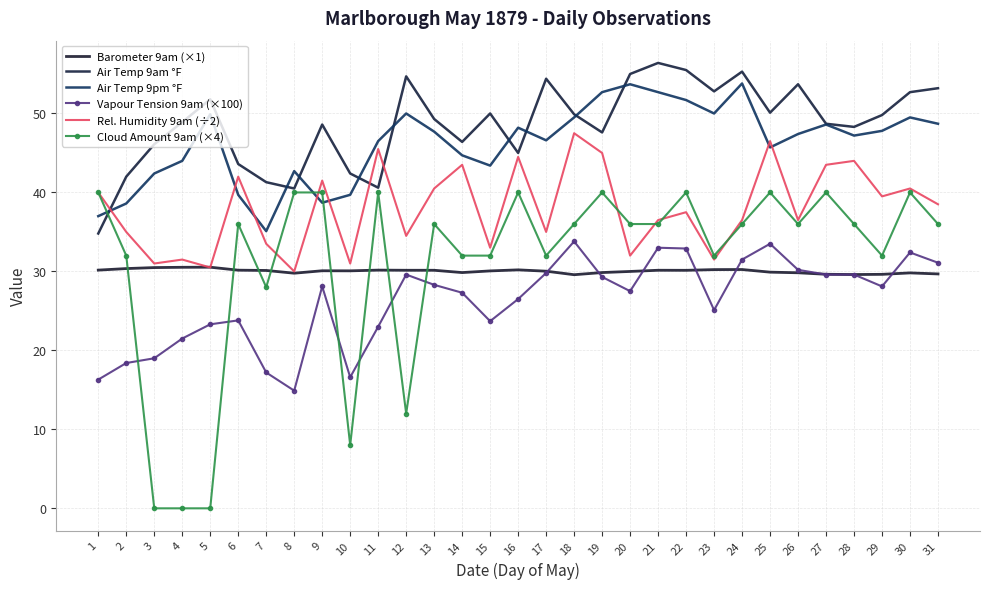

How many values in the Cloud Amount 9am (×4) series exceed 36?

10